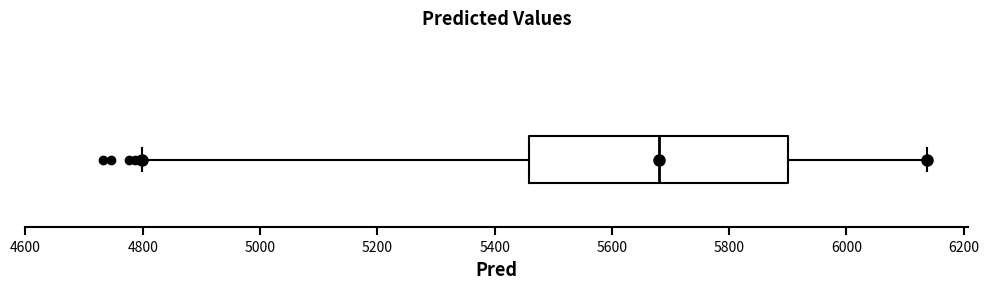

Where does the right whisker of the box end on the x-axis? The values are not printed on the chart, so give them approximately, as read against the axis.

6140